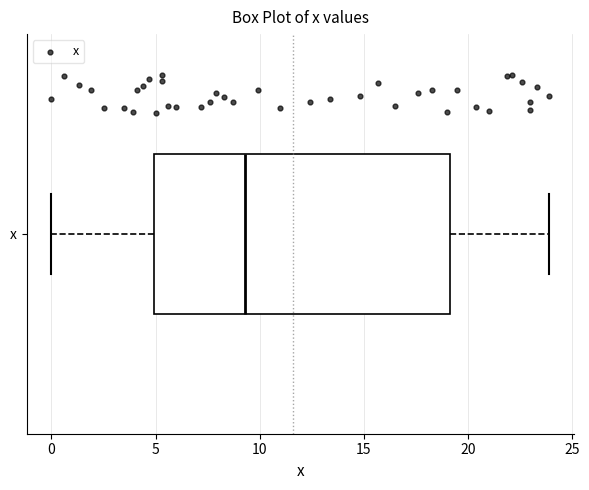

Where does the right whisker of the box for x end on the x-axis? The values are not printed on the chart, so give them approximately, as read against the axis.

24.0